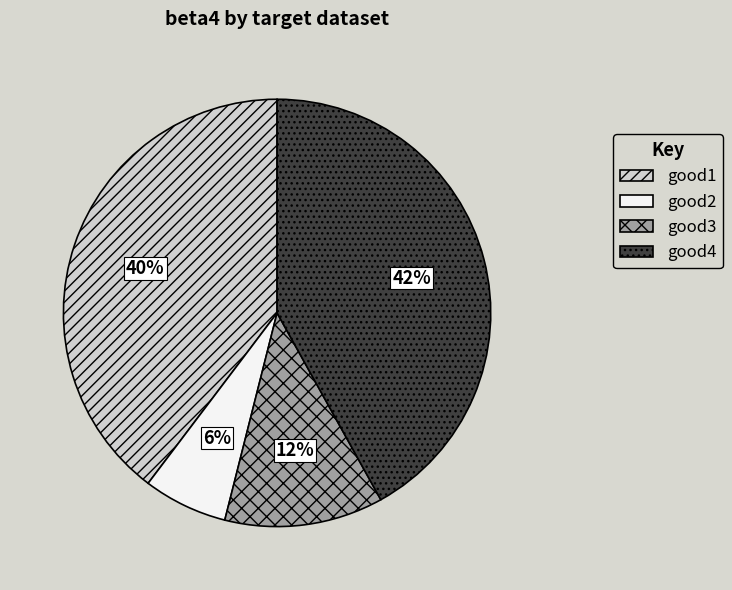

Is it true that good1 is 34% of the pie?

False